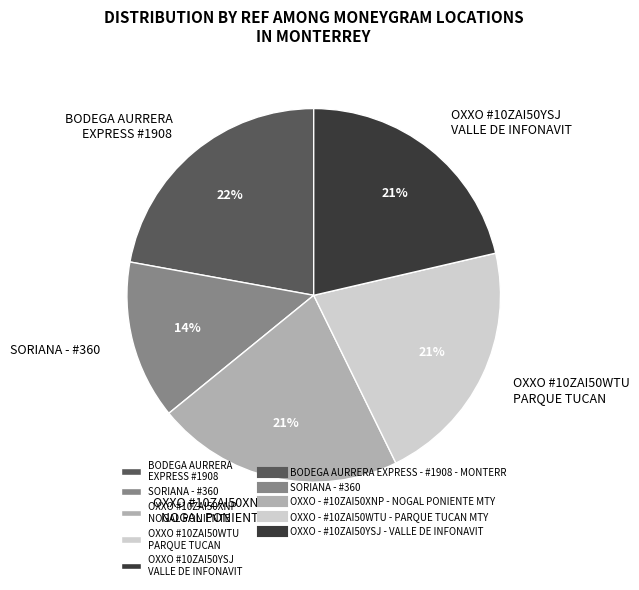

True or false: OXXO #10ZAI50XNP NOGAL PONIENTE accounts for 13% of the total.

False